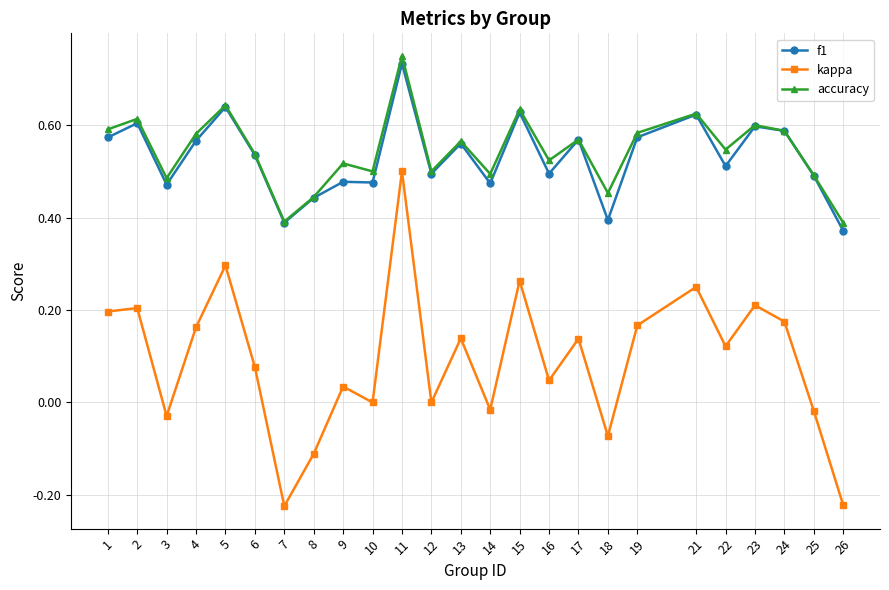

True or false: accuracy and kappa intersect in this chart.

False